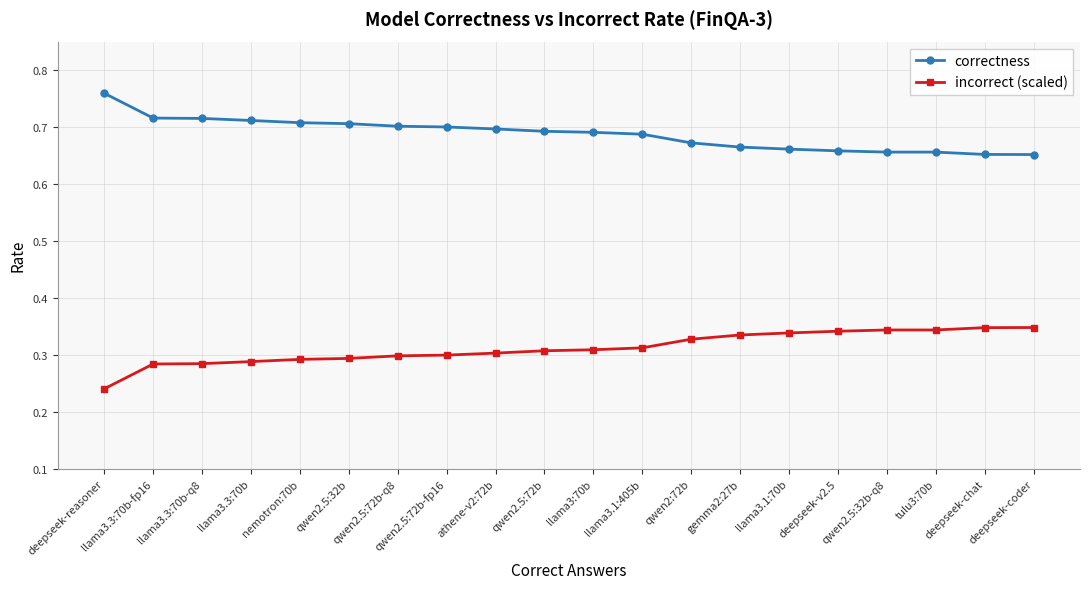

How many series are shown in this chart?

2